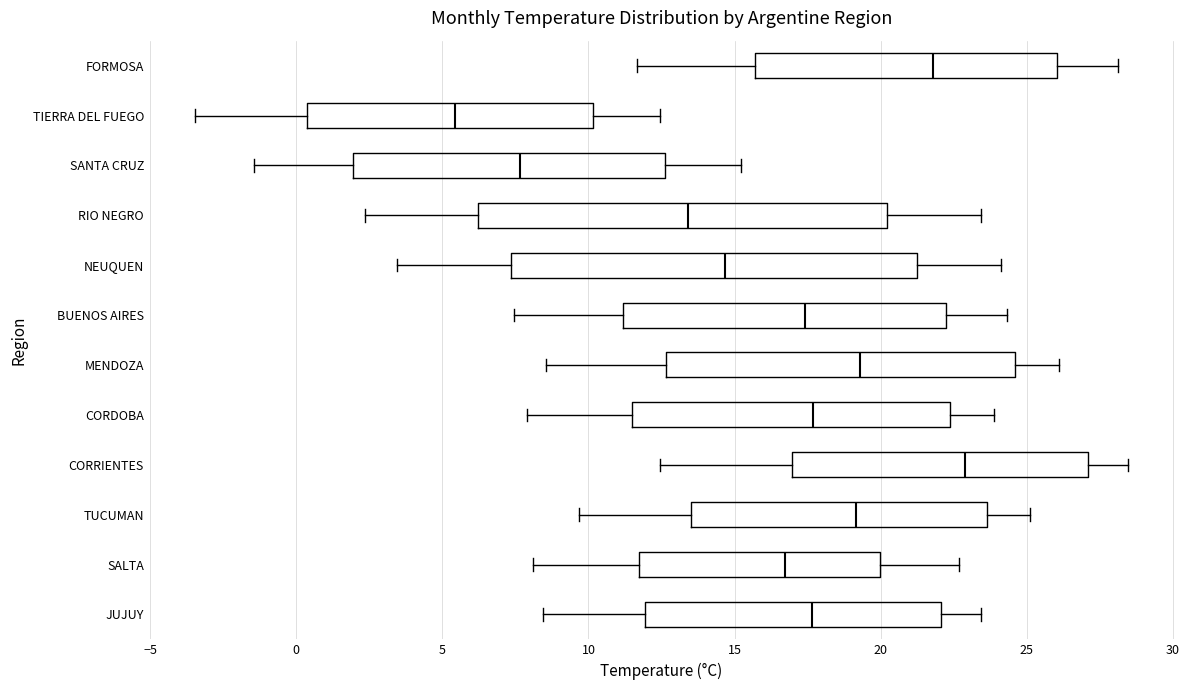

Reading bottom to top, transcribe this box plot: for each box, give where its median line is, the range the box spans, and where its two whiskers end, as read against the x-axis. The values are not printed on the chart, so give them approximately, as read against the axis.

JUJUY: median 17.5, box 12.0 to 22.0, whiskers 8.5 to 23.5
SALTA: median 16.5, box 11.5 to 20.0, whiskers 8.0 to 22.5
TUCUMAN: median 19.0, box 13.5 to 23.5, whiskers 9.5 to 25.0
CORRIENTES: median 23.0, box 17.0 to 27.0, whiskers 12.5 to 28.5
CORDOBA: median 17.5, box 11.5 to 22.5, whiskers 8.0 to 24.0
MENDOZA: median 19.5, box 12.5 to 24.5, whiskers 8.5 to 26.0
BUENOS AIRES: median 17.5, box 11.0 to 22.0, whiskers 7.5 to 24.5
NEUQUEN: median 14.5, box 7.5 to 21.5, whiskers 3.5 to 24.0
RIO NEGRO: median 13.5, box 6.0 to 20.0, whiskers 2.5 to 23.5
SANTA CRUZ: median 7.5, box 2.0 to 12.5, whiskers -1.5 to 15.0
TIERRA DEL FUEGO: median 5.5, box 0.5 to 10.0, whiskers -3.5 to 12.5
FORMOSA: median 22.0, box 15.5 to 26.0, whiskers 11.5 to 28.0